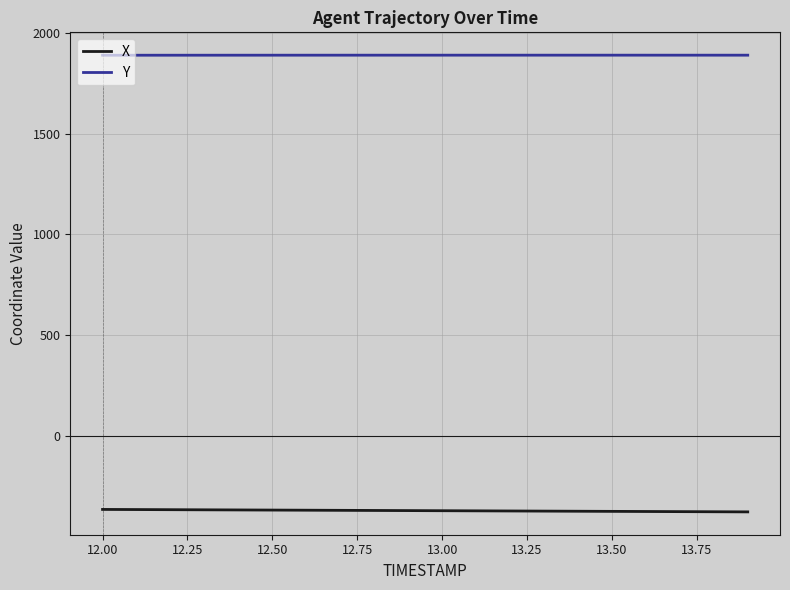

What is the minimum value for X?

-377.7